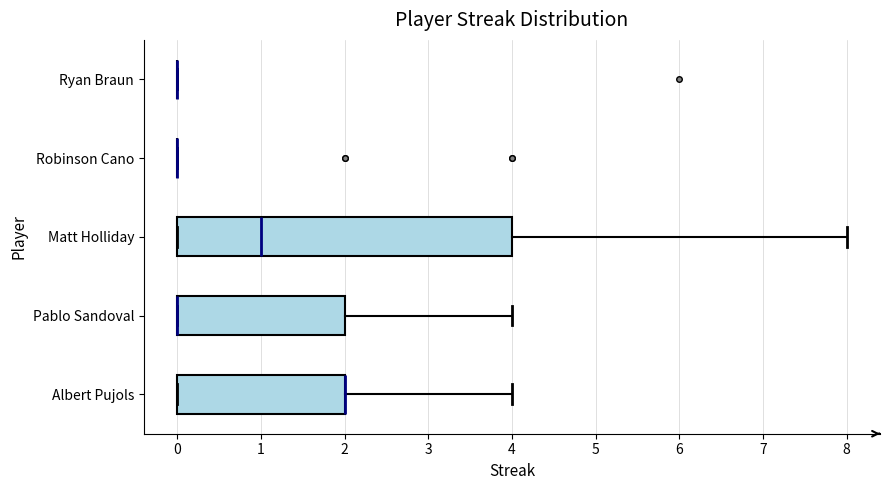

Where does the right whisker of the box for Pablo Sandoval end on the x-axis? The values are not printed on the chart, so give them approximately, as read against the axis.

4